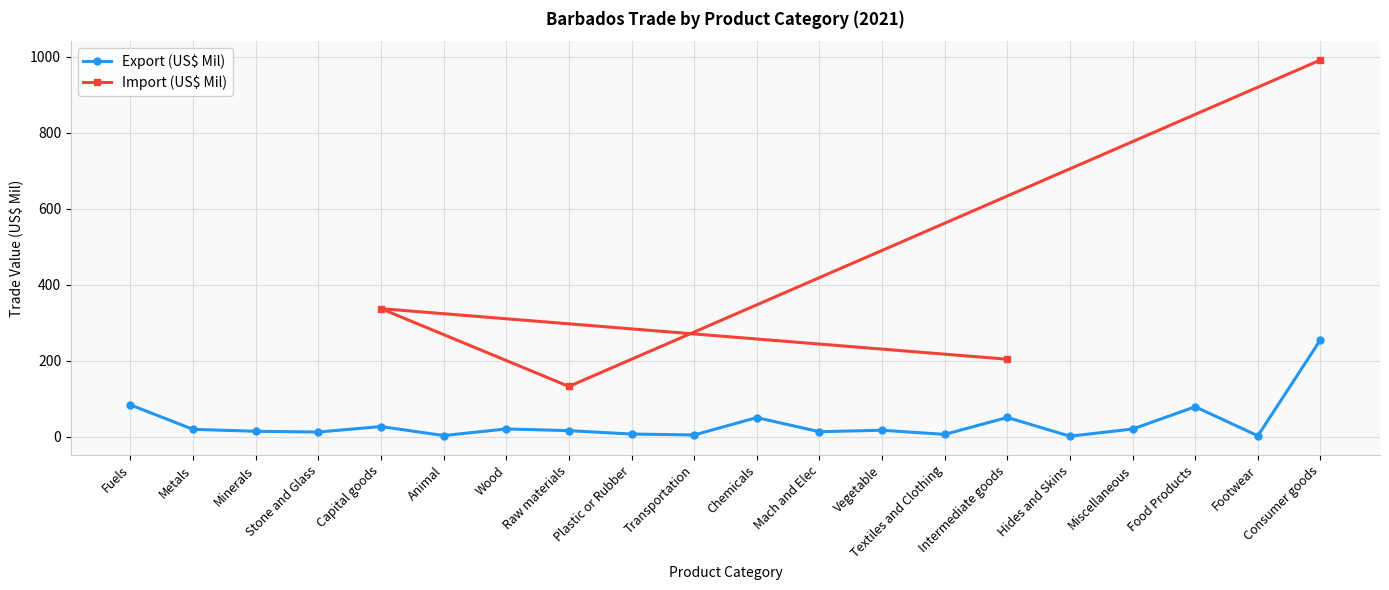

True or false: the data has more than 2 interior local peaks.

True